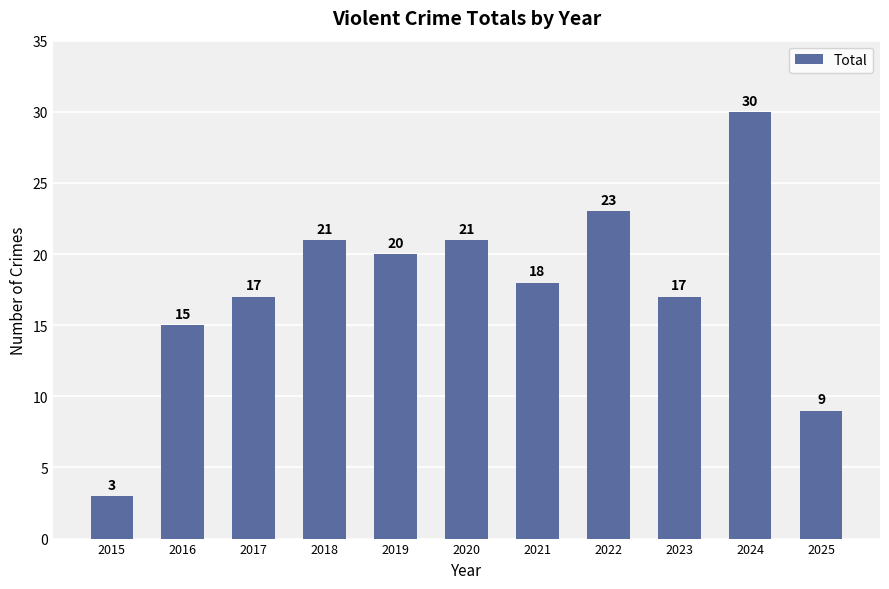

Reading right to left, list all the values displayed in this chart.

9	30	17	23	18	21	20	21	17	15	3